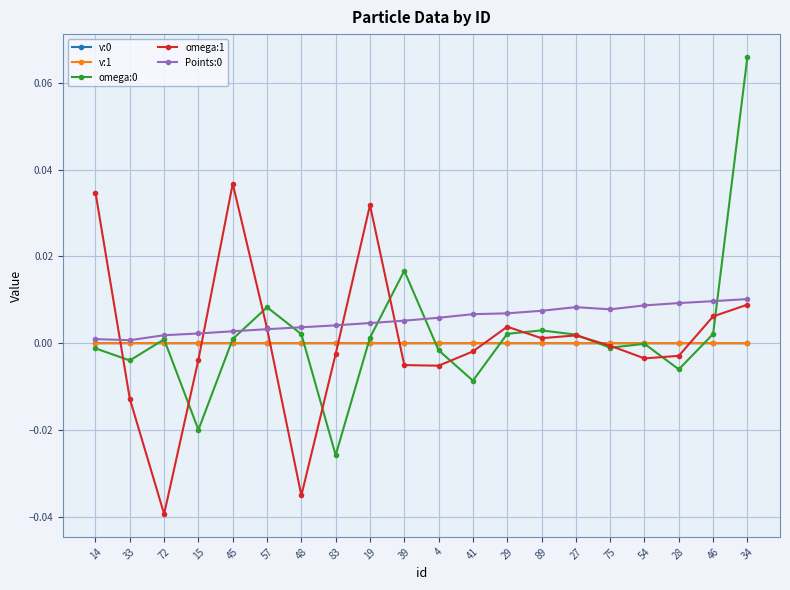

True or false: omega:1 has a value of 0.0 at 19.

True